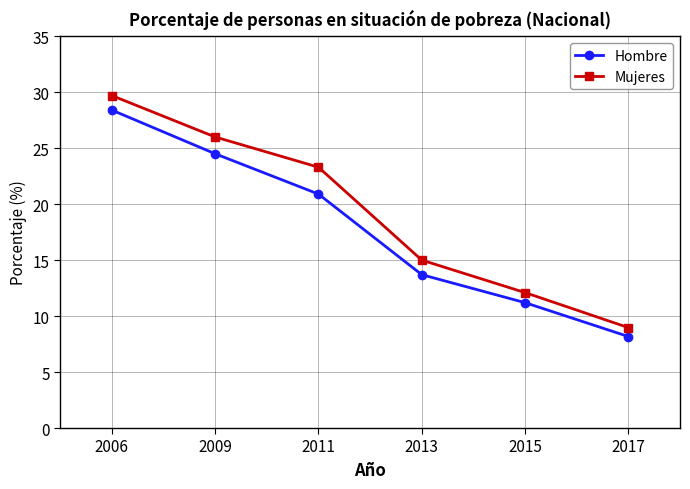

What is the difference between the maximum and second lowest values in the Hombre series?

17.2